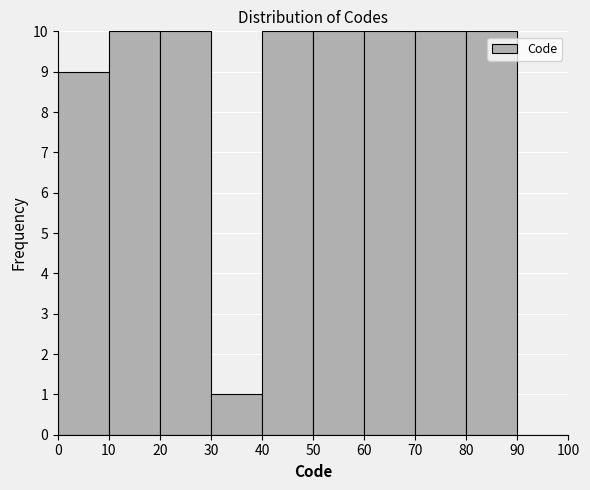

How tall is the bar that spans 0 to 10 on the x-axis? The values are not printed on the chart, so give them approximately, as read against the axis.

9